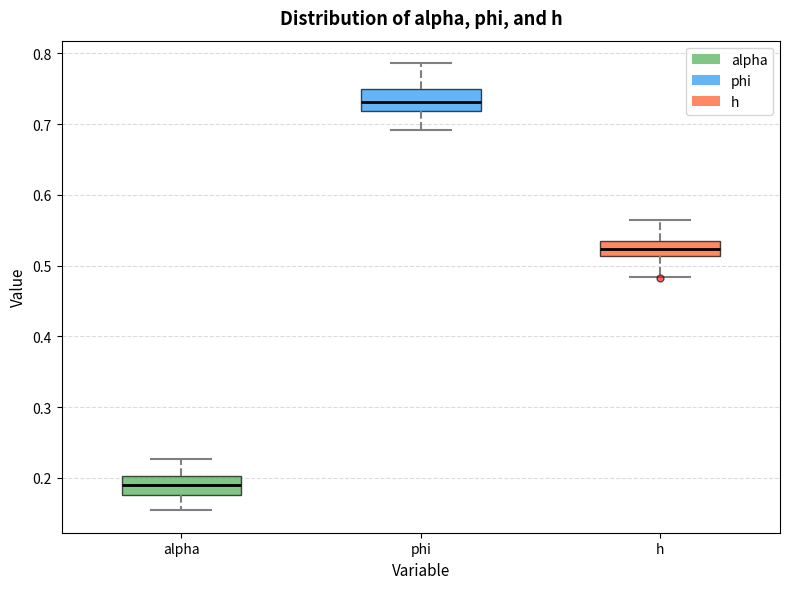

Where does the median line of the box for alpha sit on the y-axis? The values are not printed on the chart, so give them approximately, as read against the axis.

0.19